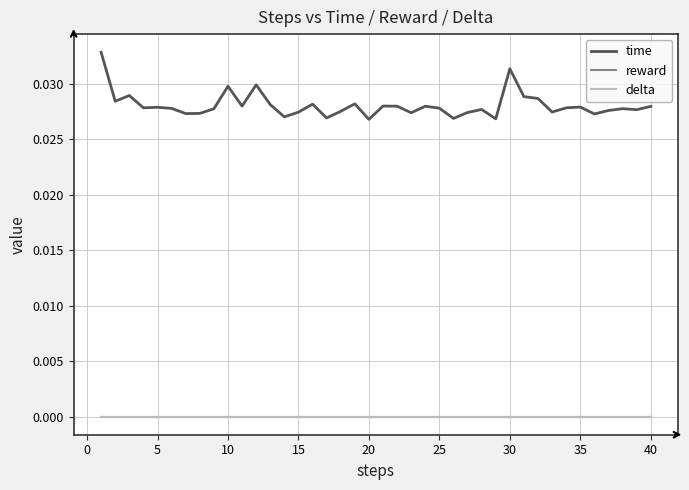

Rank the series by their maximum value, from lowest to highest.

reward, delta, time